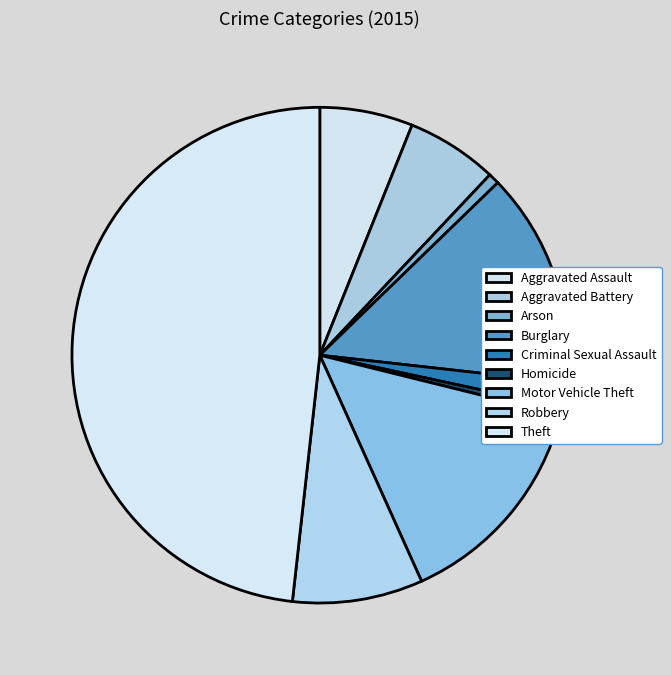

Count the number of slices in the pie.

9